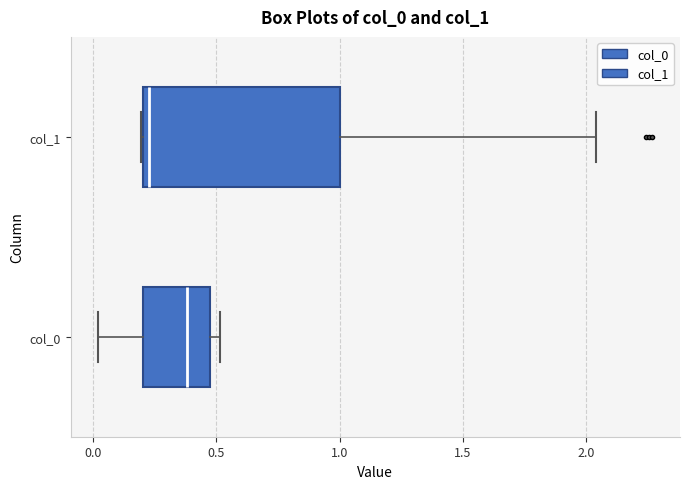

Which box has the furthest to the right median line?

col_0